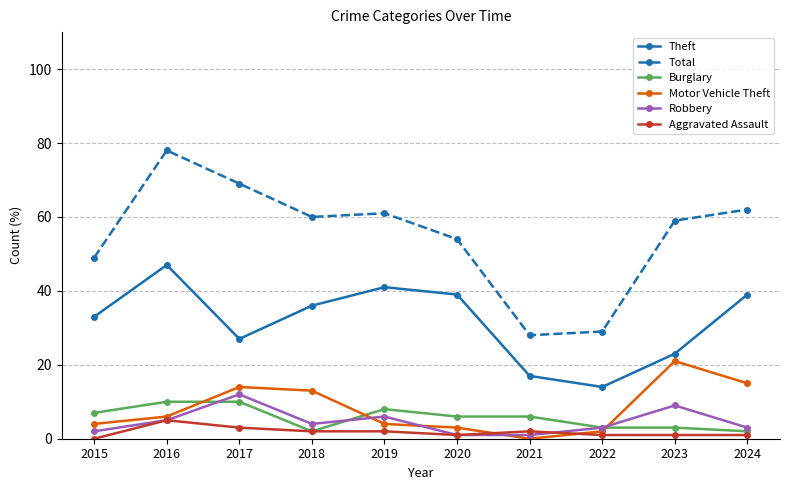

How many data points in Robbery are less than 4?

5